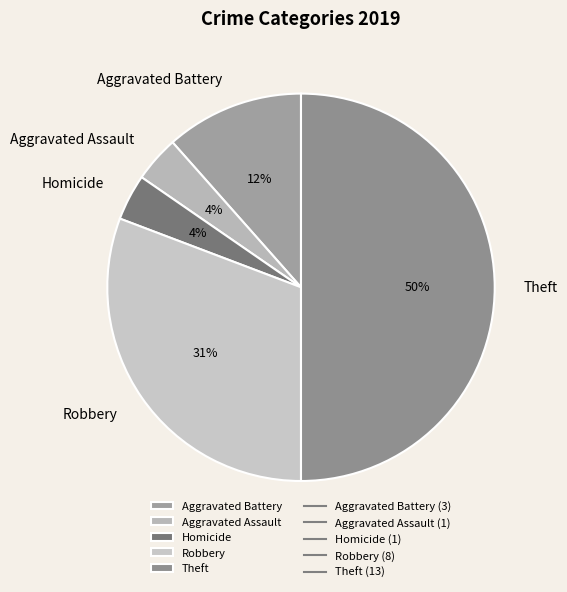

Which slice is the largest?

Theft